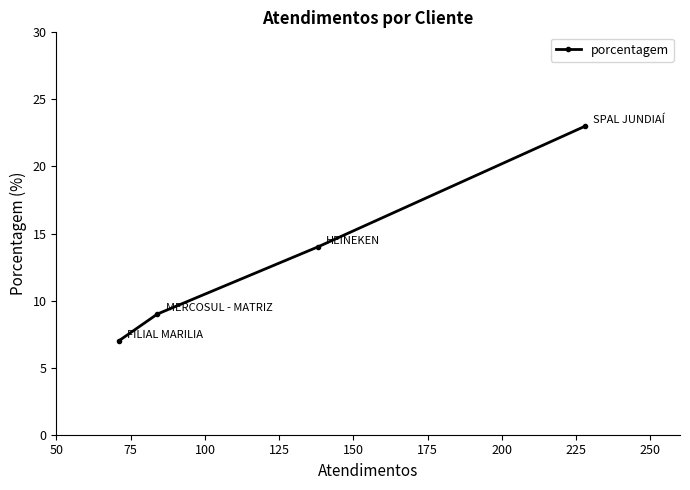

What is the difference between the maximum and minimum values?

16